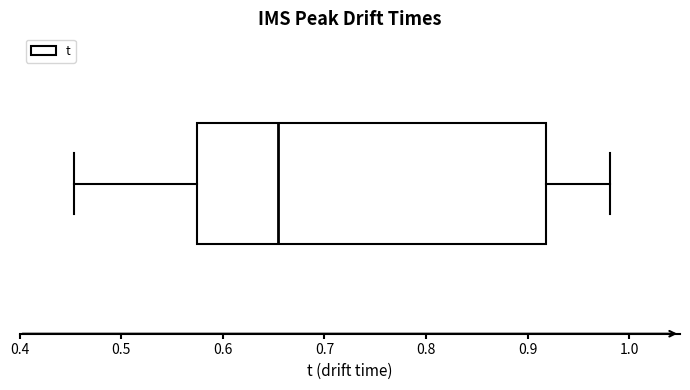

Where does the median line of the box sit on the x-axis? The values are not printed on the chart, so give them approximately, as read against the axis.

0.65